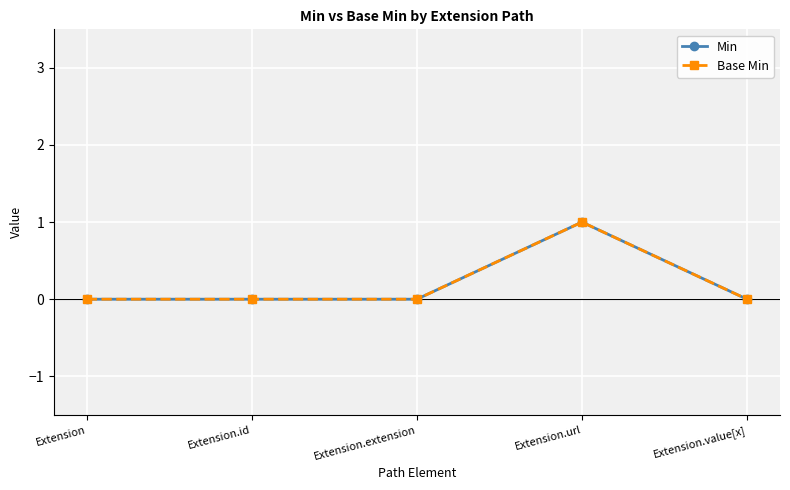

At which category is the sum across all series the highest?

Extension.url